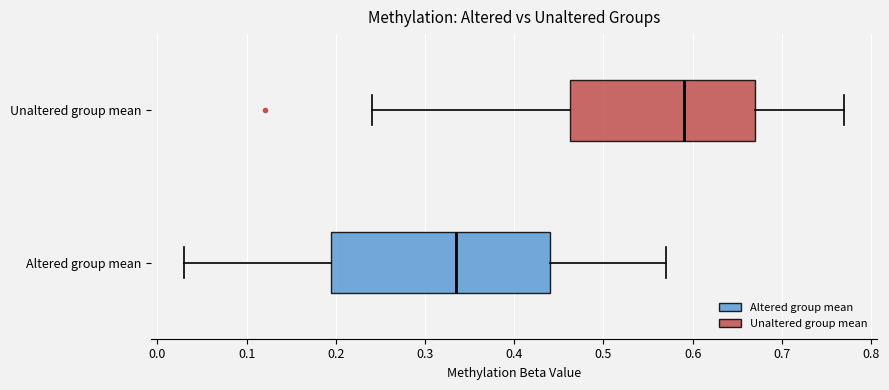

Which box has the furthest to the left median line?

Altered group mean